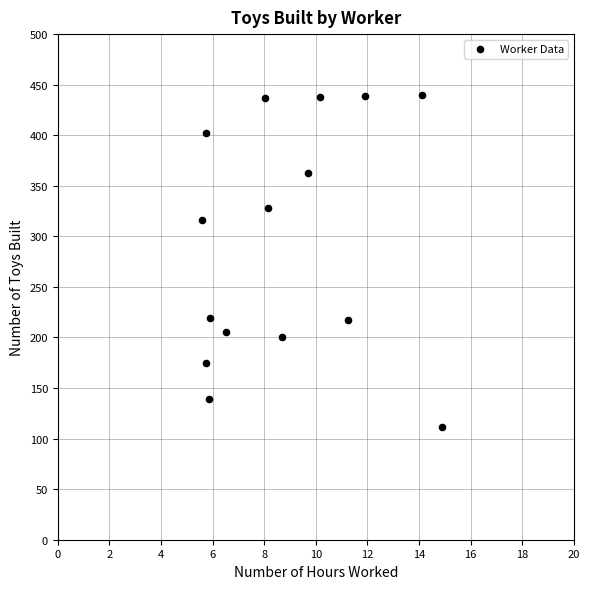

What is the range of Y values (max minus min)?

328.3